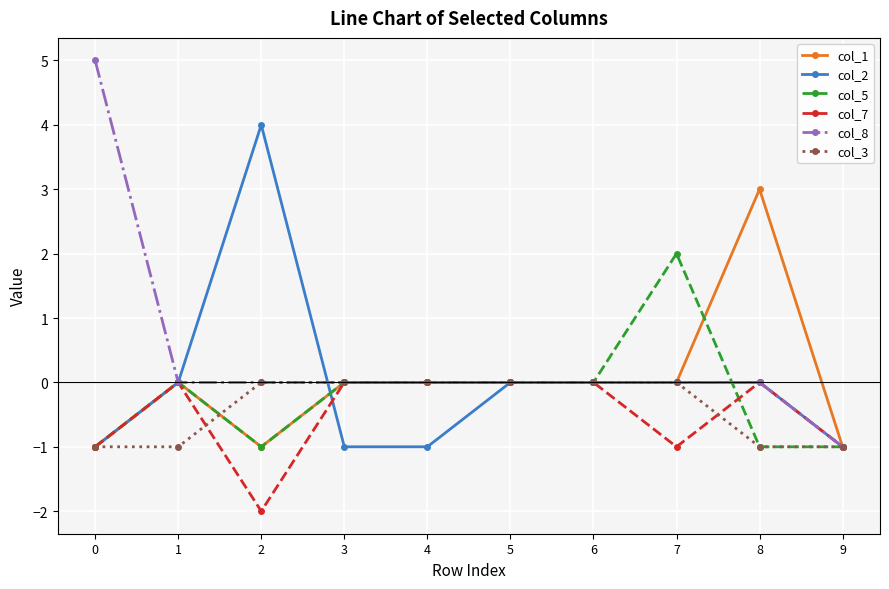

Which category has the lowest value in the col_8 series?

9